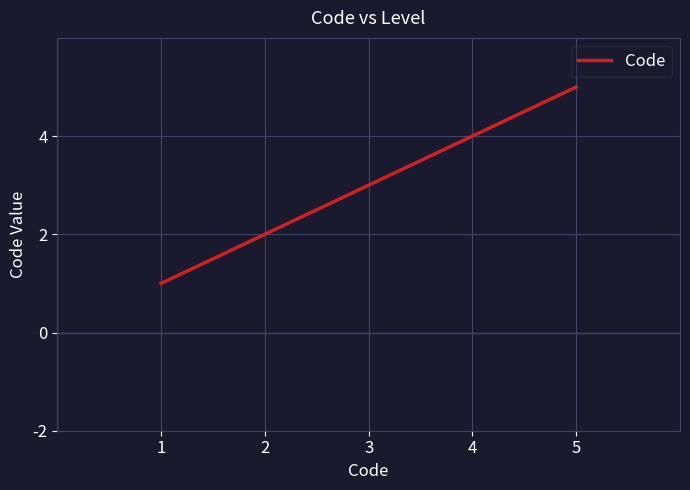

How many series are shown in this chart?

1